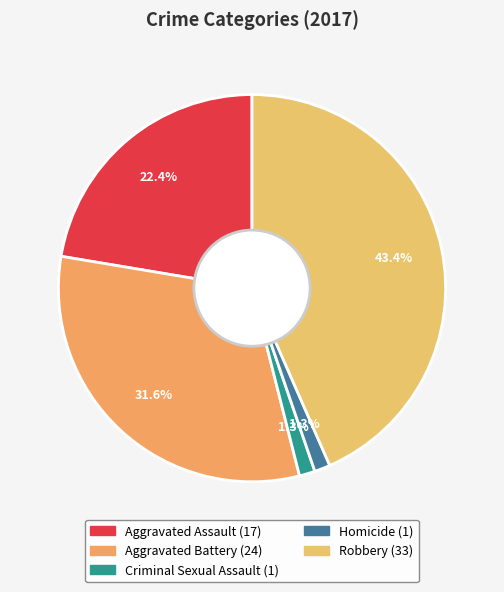

Approximately how many times larger is the value at Aggravated Battery compared to Aggravated Assault?

1.4